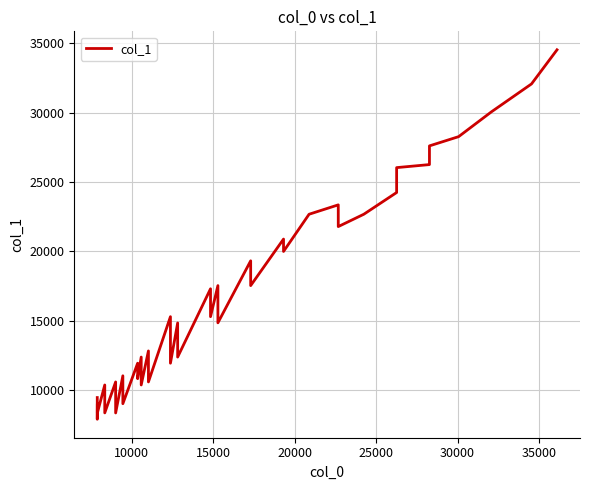

The value at 35000 is 5438. True or false?

False